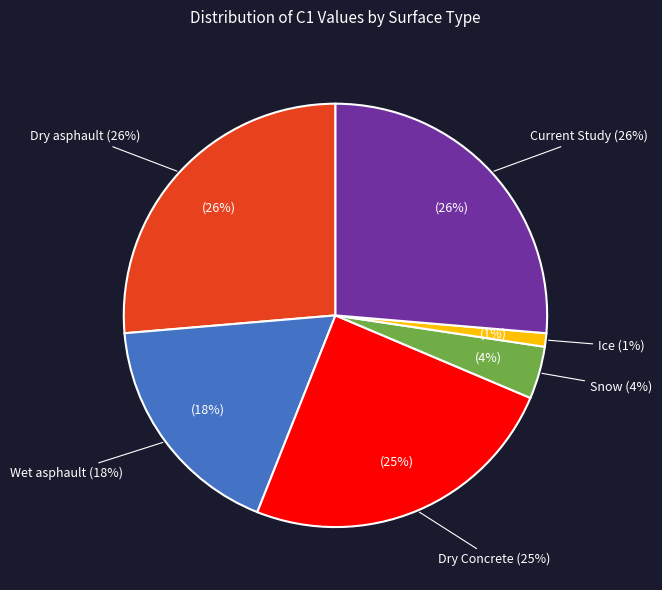

To the nearest percent, what is the combined percentage of Dry Concrete and Dry asphault?

51%